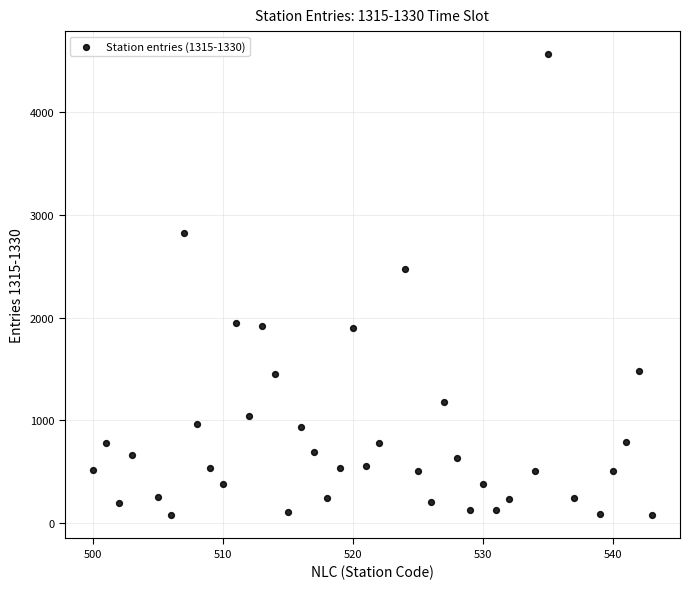

What is the range of Y values (max minus min)?

4491